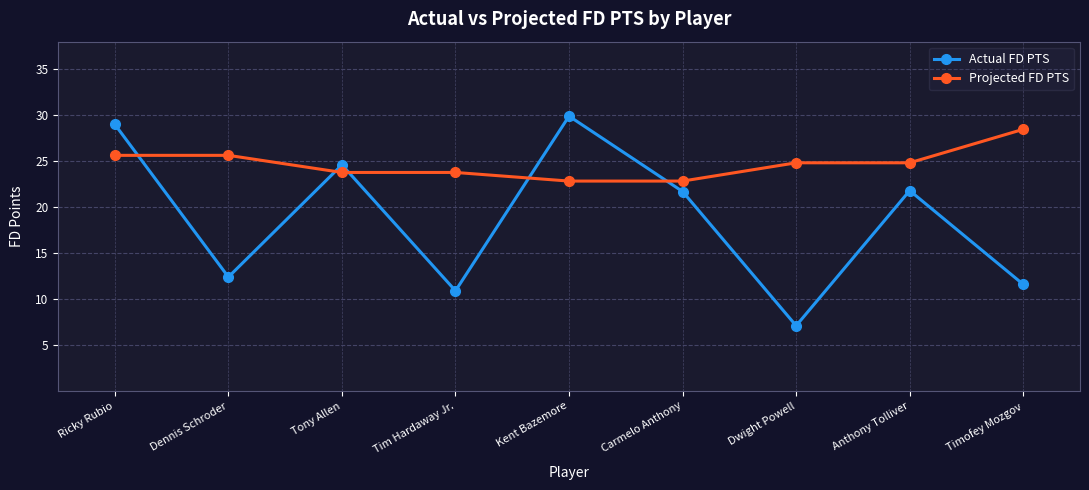

What is the sum of the Projected FD PTS values at Anthony Tolliver and Carmelo Anthony?

47.7